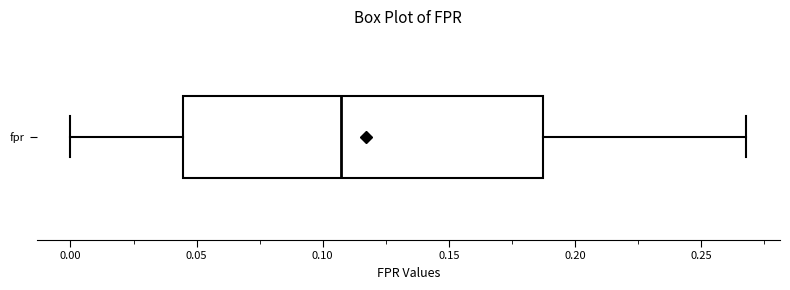

Where does the right whisker of the box for fpr end on the x-axis? The values are not printed on the chart, so give them approximately, as read against the axis.

0.270